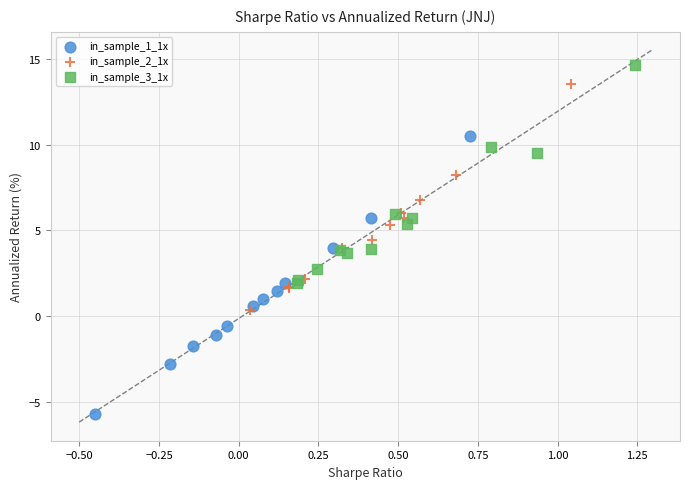

Which series has the largest Y range (max minus min)?

in_sample_1_1x